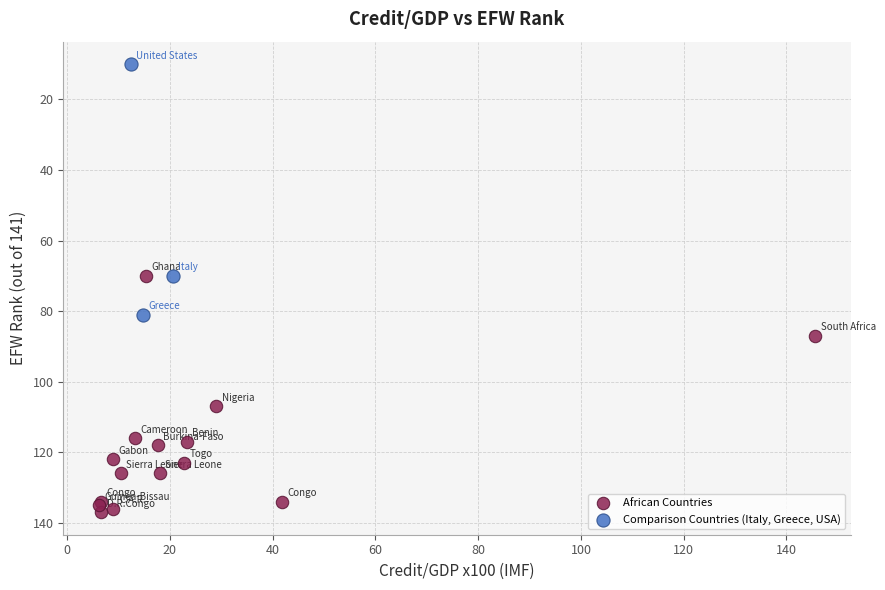

Which series has the largest Y range (max minus min)?

Comparison Countries (Italy, Greece, USA)